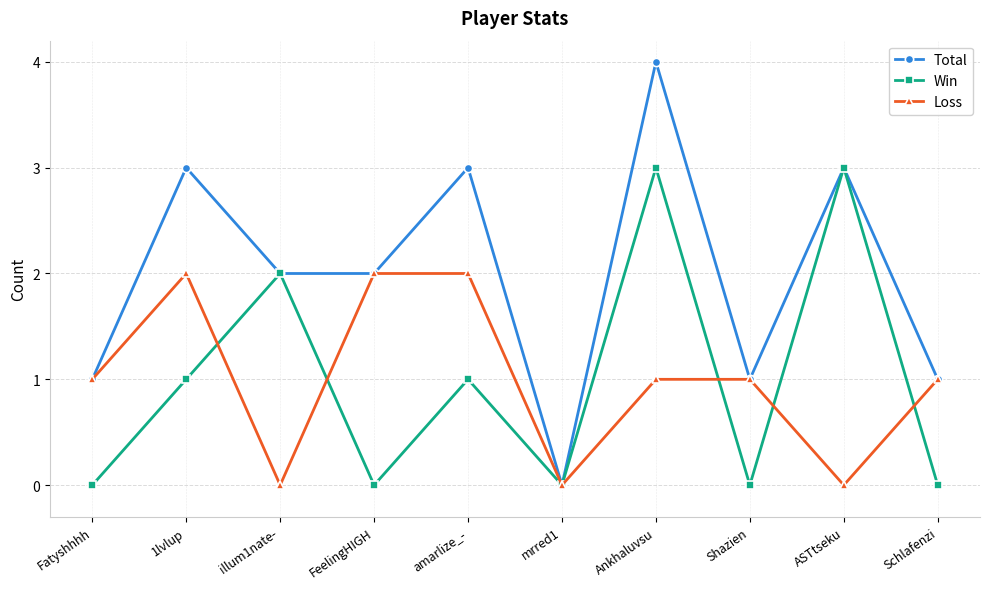

What are all the series names shown in the legend?

Total, Win, Loss